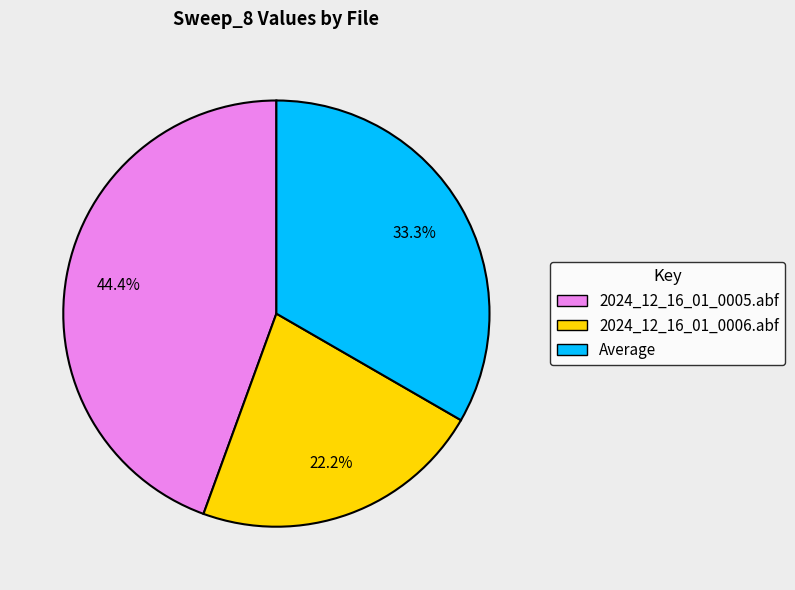

Which has a higher value, 2024_12_16_01_0006.abf or Average?

Average